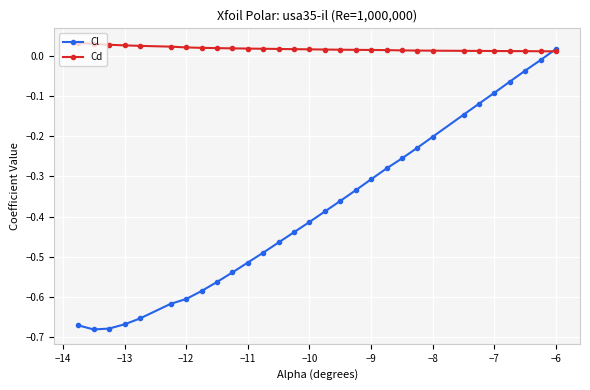

At how many categories does at least one series exceed 0?

30